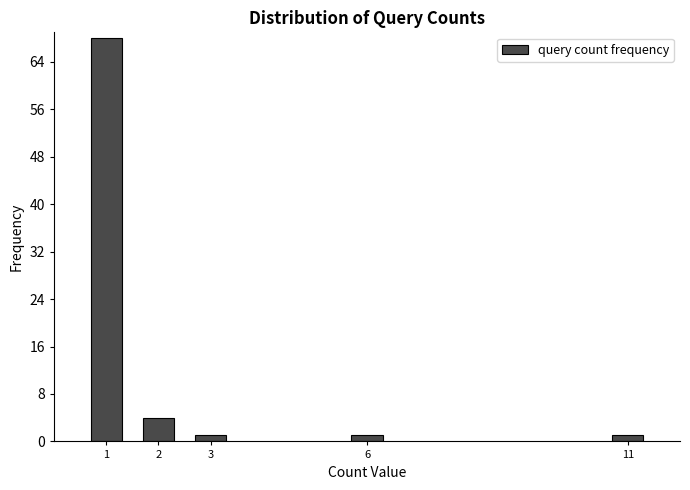

Reading left to right, extract all data points from this chart.

1=68	2=4	3=1	6=1	11=1